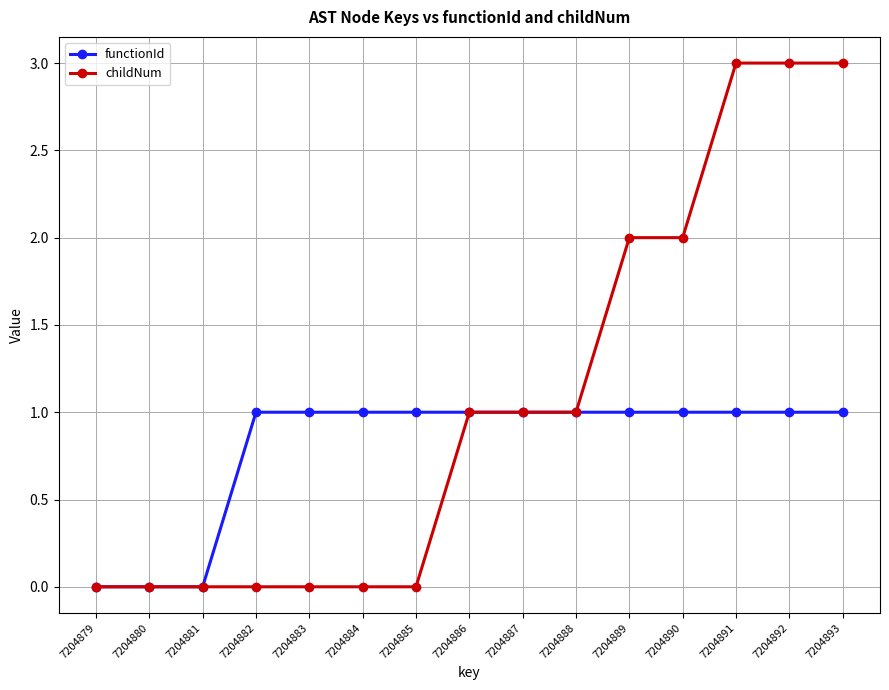

How many series are shown in this chart?

2